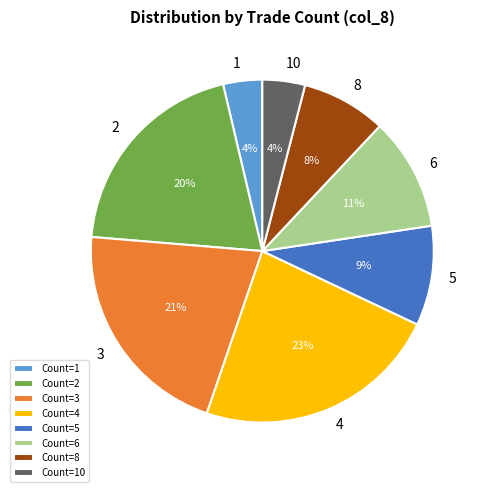

To the nearest percent, what is the combined percentage of Count=1 and Count=8?

12%